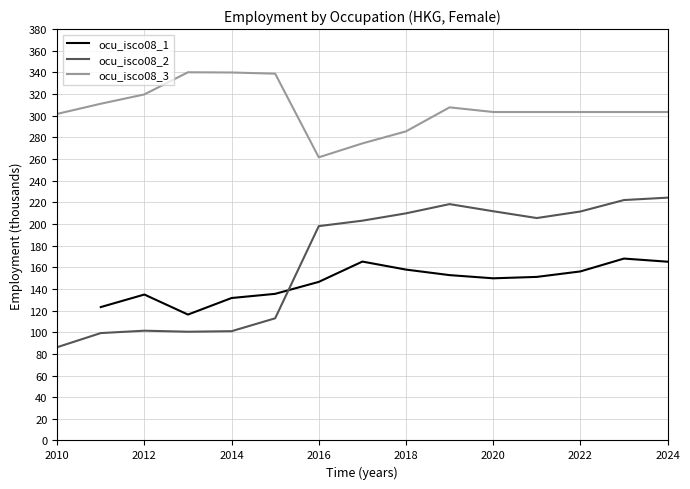

What is the minimum value for ocu_isco08_3?

261.5